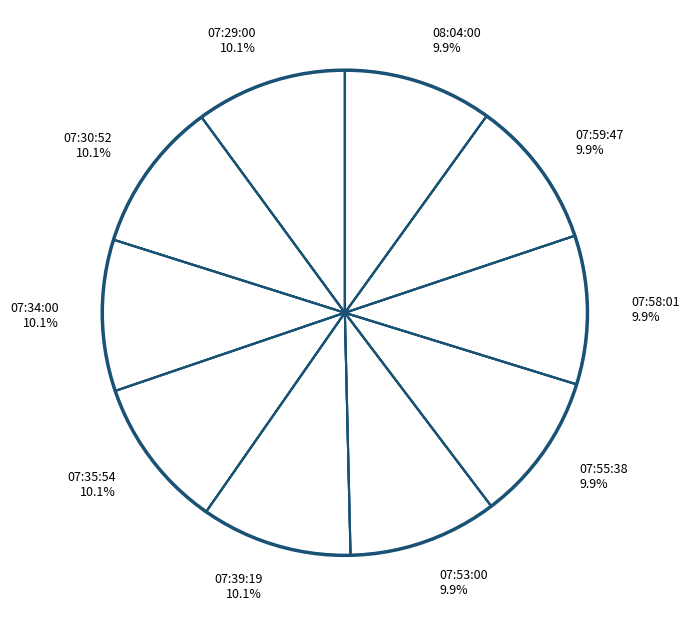

Is 07:35:54 the majority of the pie?

No